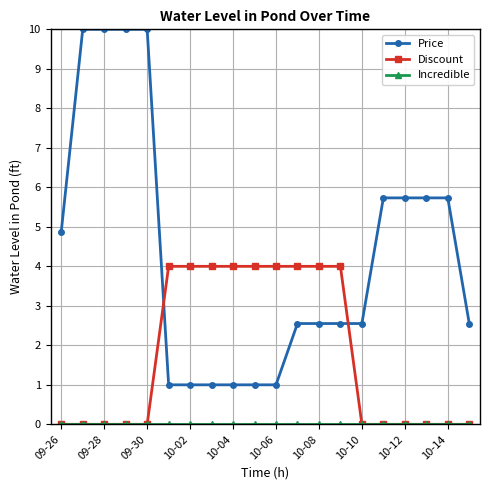

At how many categories does at least one series exceed 8?

4